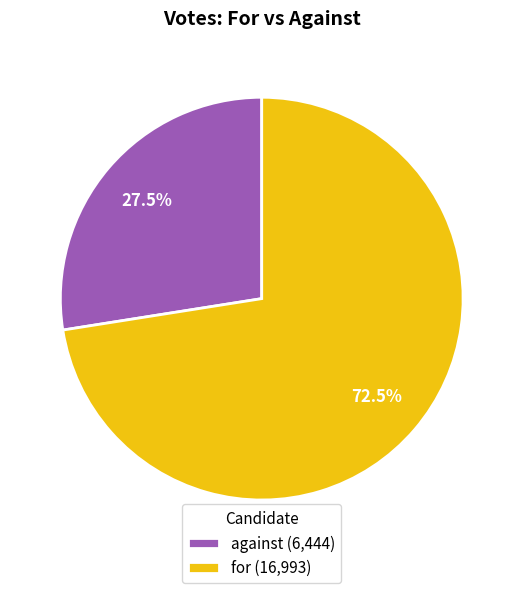

How many segments does this pie chart have?

2